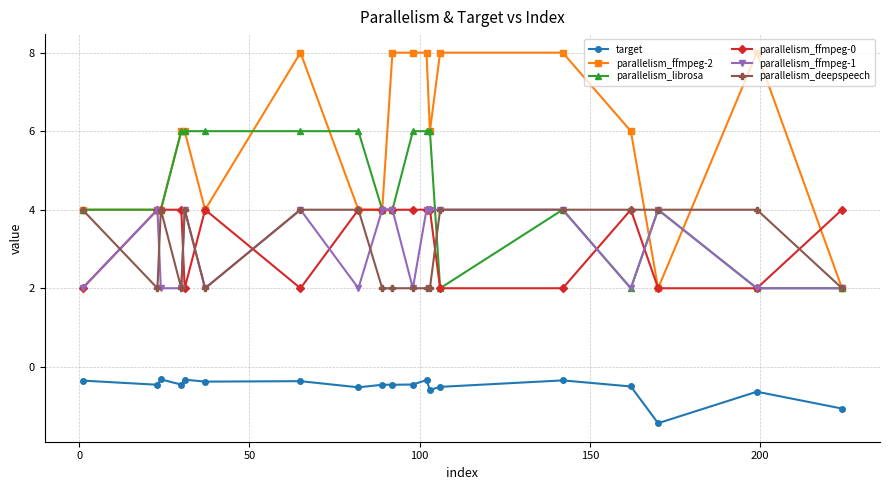

What are all the series names shown in the legend?

target, parallelism_ffmpeg-2, parallelism_librosa, parallelism_ffmpeg-0, parallelism_ffmpeg-1, parallelism_deepspeech